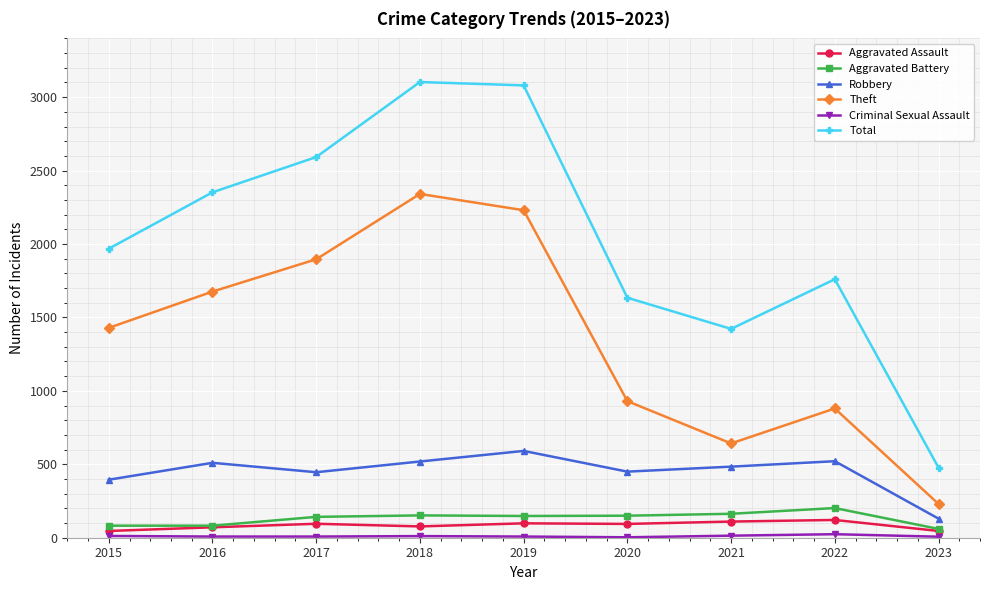

True or false: Theft and Total cross at least once.

False